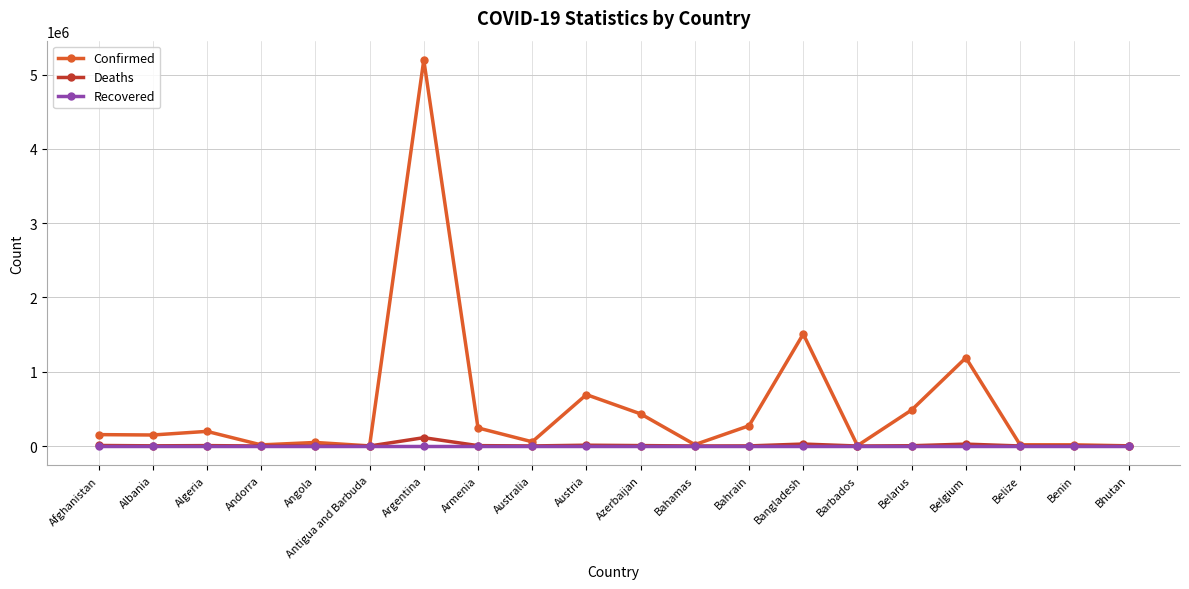

What are all the series names shown in the legend?

Confirmed, Deaths, Recovered